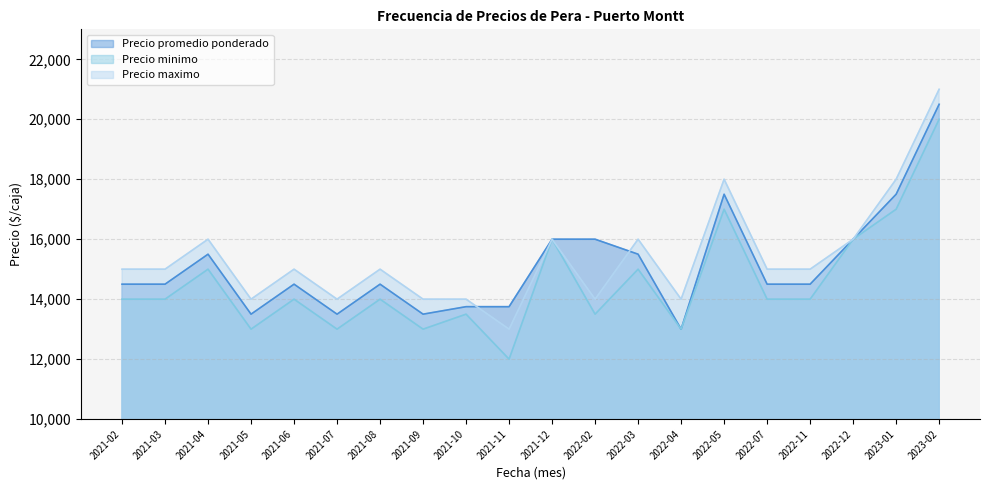

Where is the first local minimum for Precio maximo?

2021-05